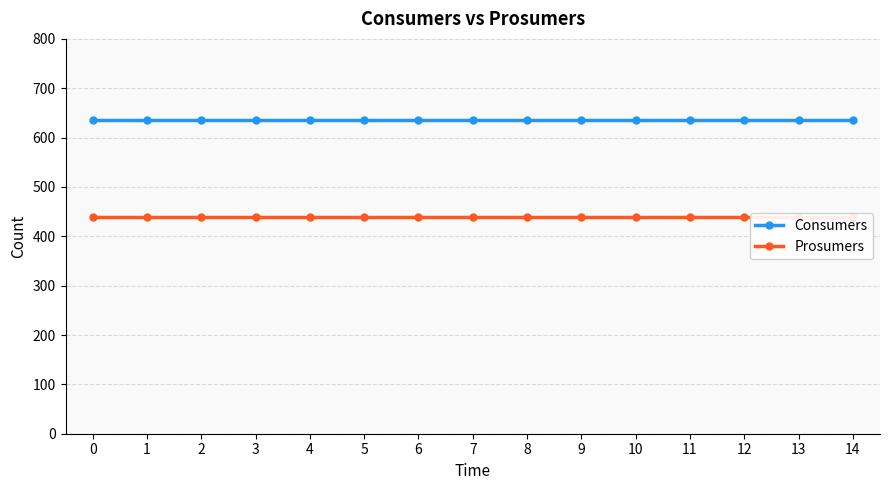

What is the value of the Prosumers point at the 12th from the left?

440